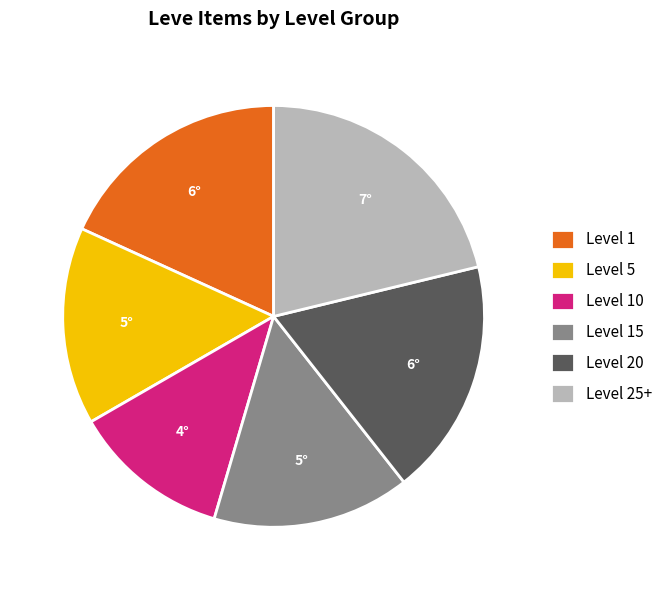

Do Level 20 and Level 15 together represent more than half of the pie?

No